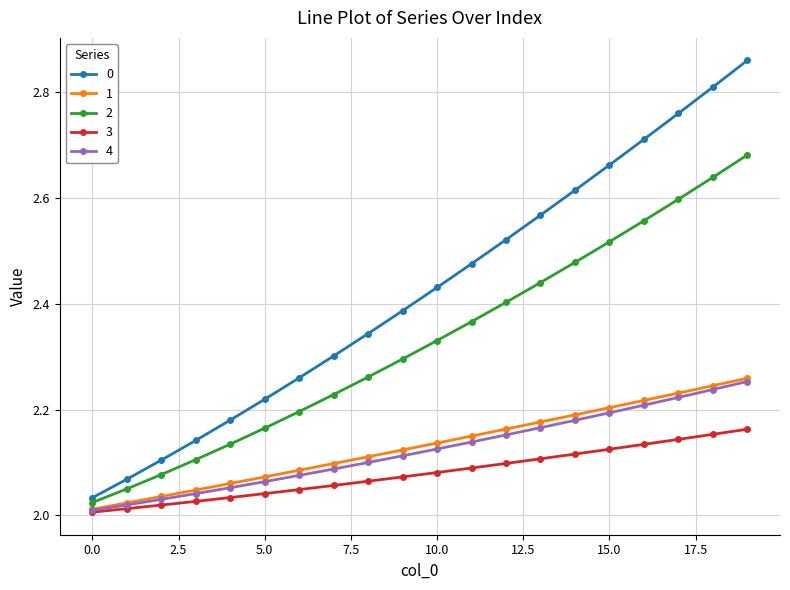

Count the number of data series in this chart.

5